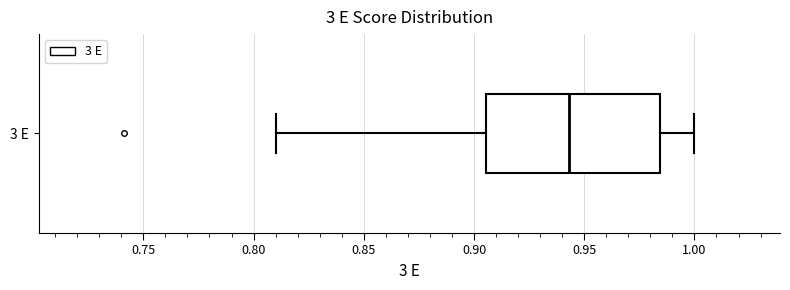

Where does the right whisker of the box for 3 E end on the x-axis? The values are not printed on the chart, so give them approximately, as read against the axis.

1.000